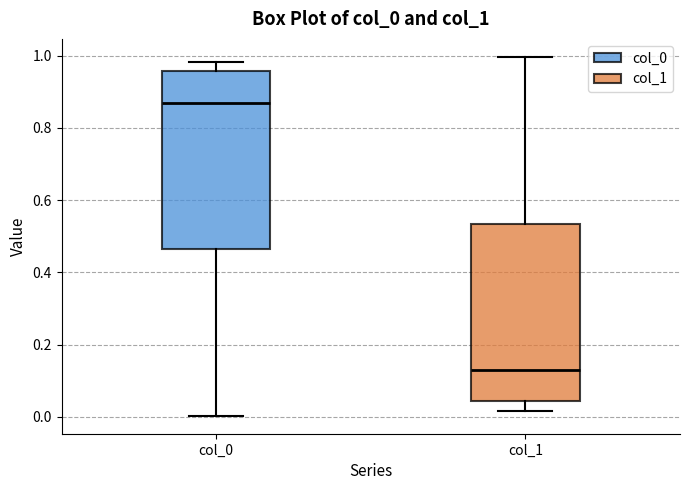

Where does the lower whisker of the box for col_0 end on the y-axis? The values are not printed on the chart, so give them approximately, as read against the axis.

0.00